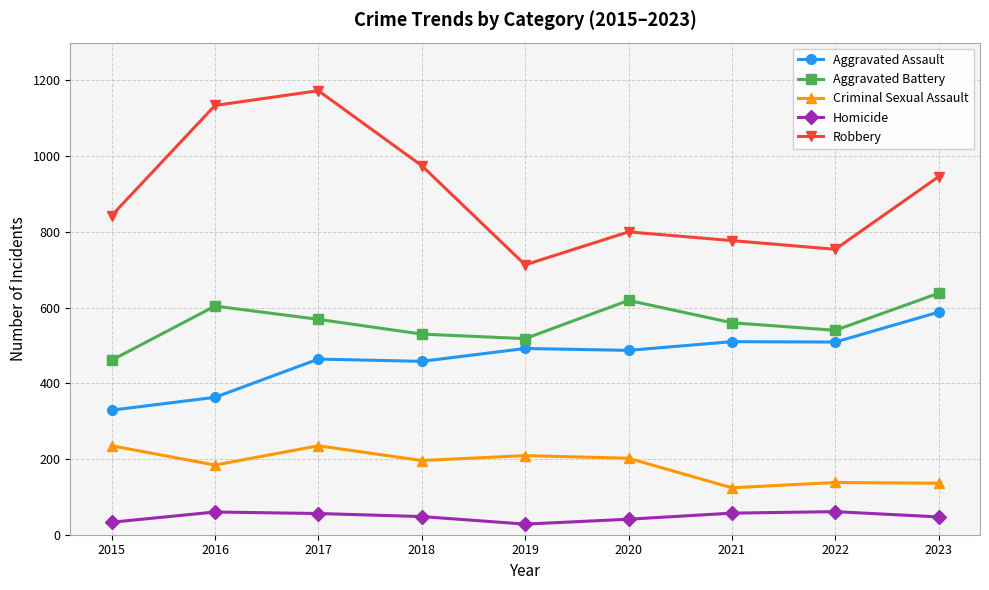

Rank the series by their maximum value, from highest to lowest.

Robbery, Aggravated Battery, Aggravated Assault, Criminal Sexual Assault, Homicide